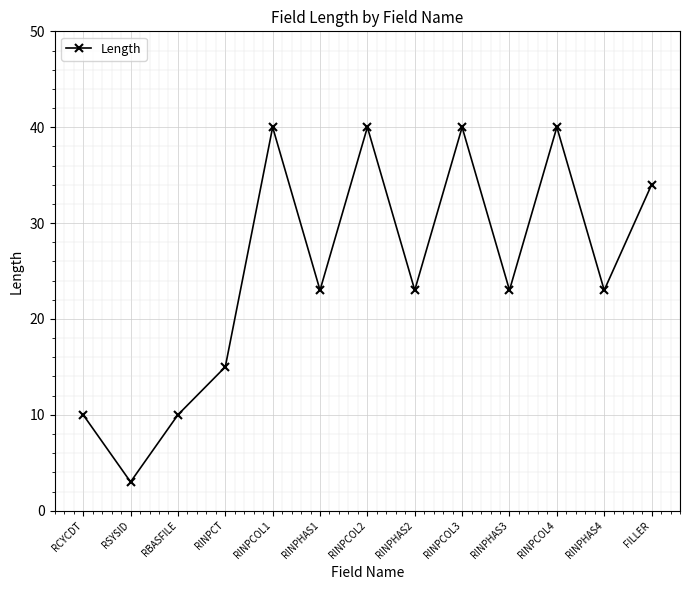

What is the difference between the second highest and second lowest values?

30